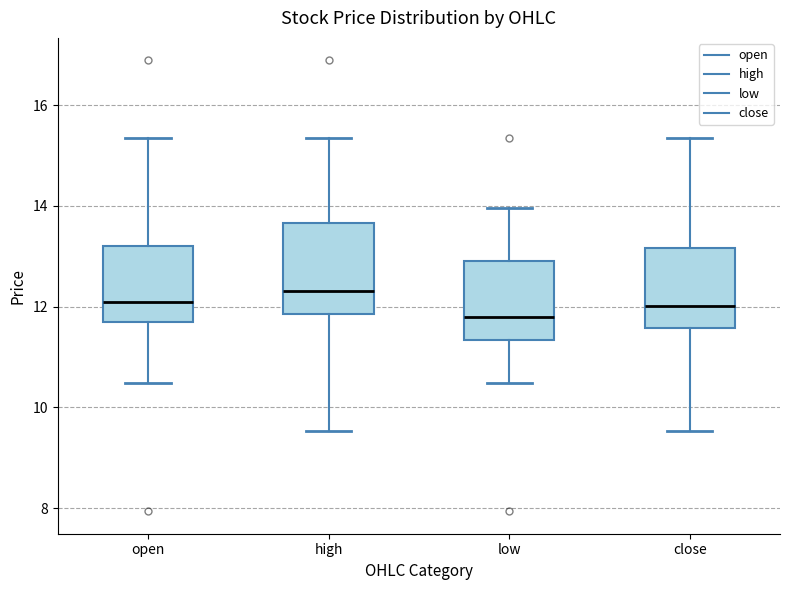

Comparing the boxes themselves (not the whiskers), which one is the tallest?

high